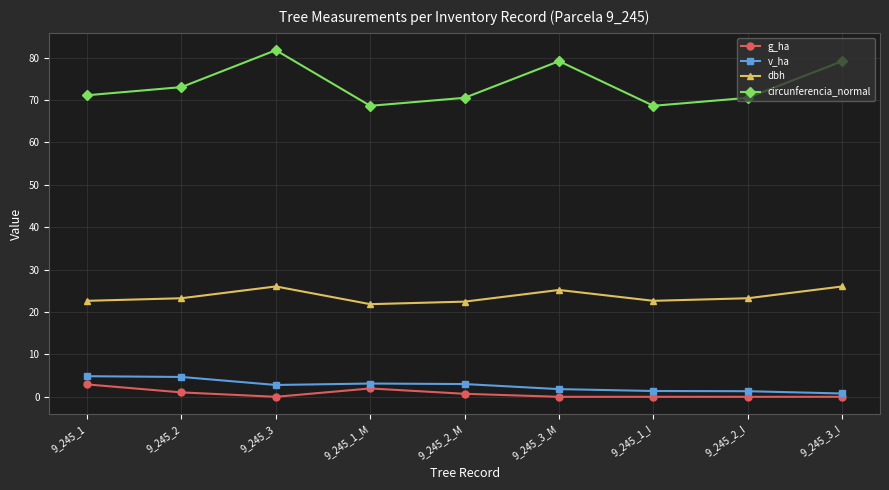

What is the highest value of the g_ha series?

2.9